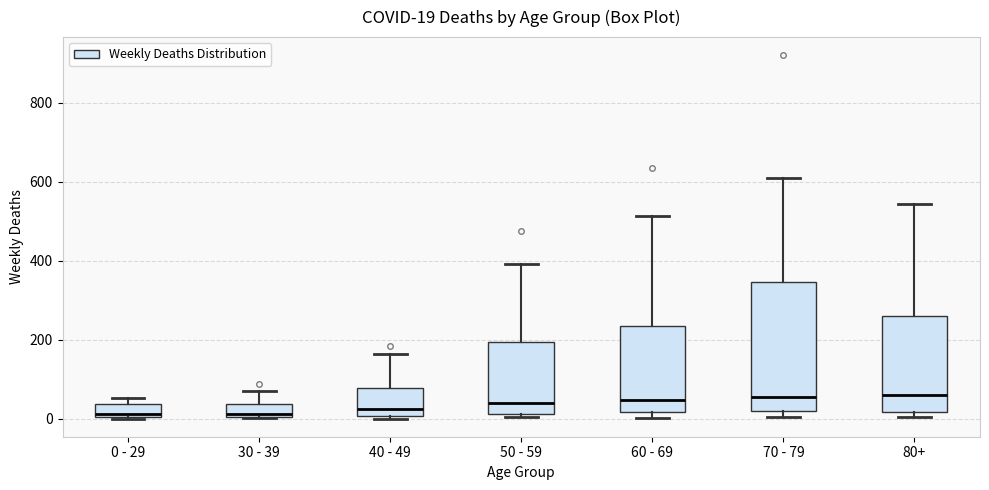

Which box is the tallest, from its lower edge to its upper edge?

70 - 79